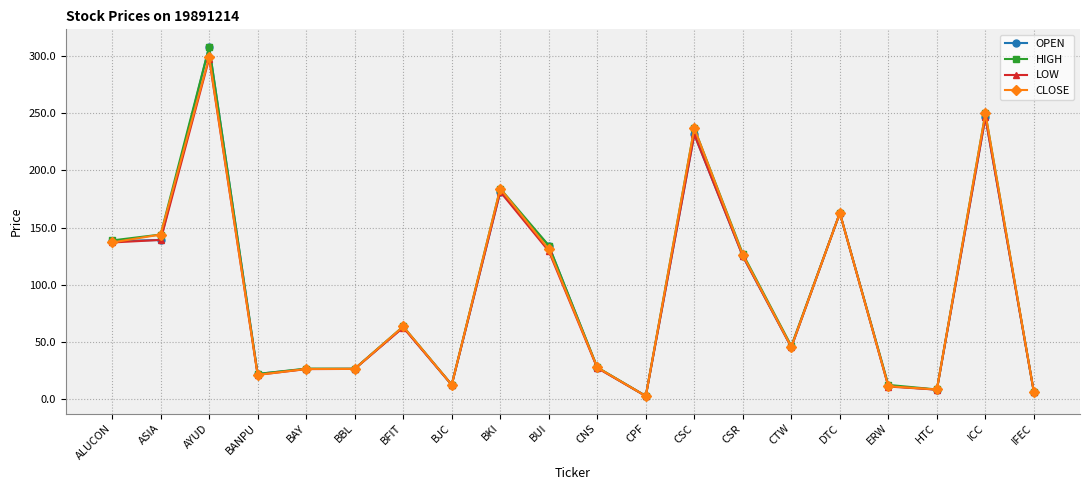

What is the approximate value of LOW at BANPU?

21.1